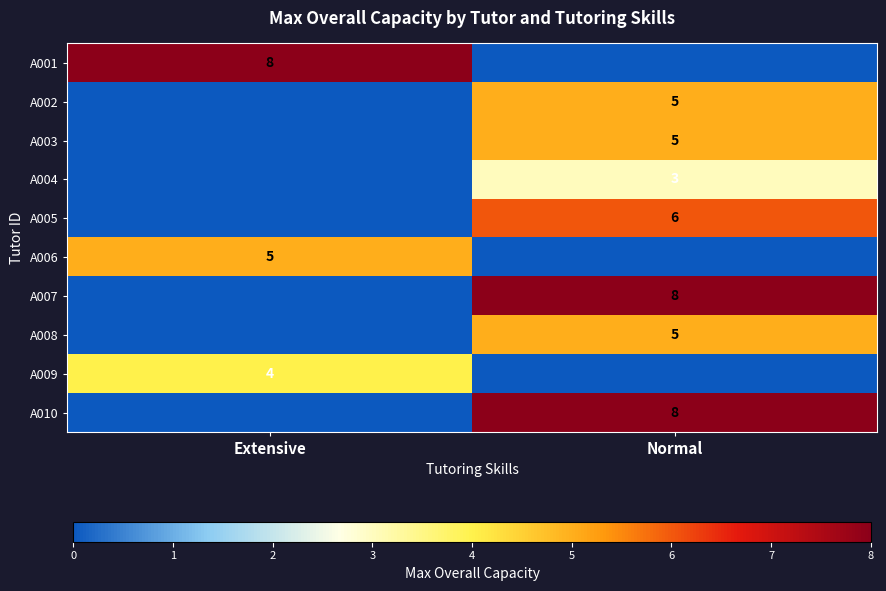

The A006 series shows 2 at Extensive. True or false?

False